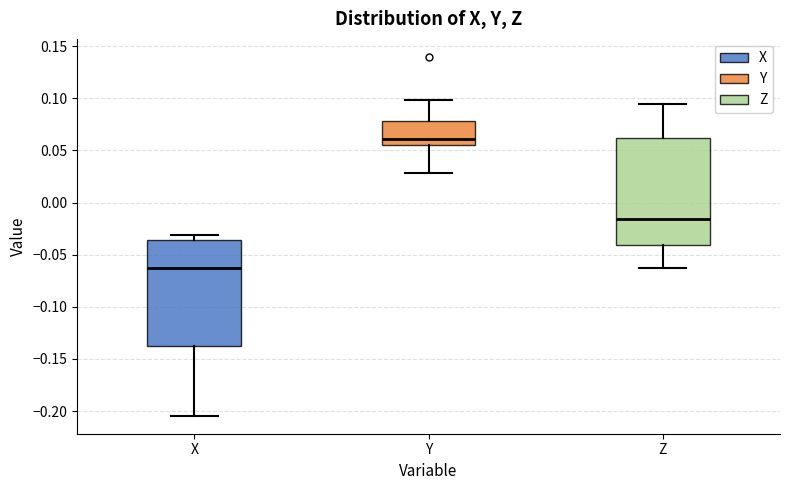

Reading left to right, read every box against the y-axis: the position of its median line, the range the box covers, and the ends of its whiskers. The values are not printed on the chart, so give them approximately, as read against the axis.

X: median -0.065, box -0.140 to -0.035, whiskers -0.205 to -0.030
Y: median 0.060, box 0.055 to 0.080, whiskers 0.030 to 0.100
Z: median -0.015, box -0.040 to 0.060, whiskers -0.065 to 0.095